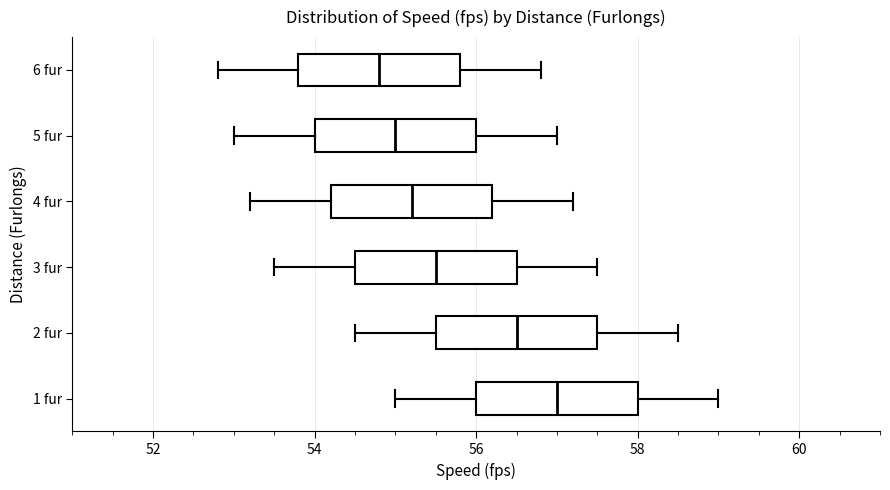

Reading bottom to top, read every box against the x-axis: the position of its median line, the range the box covers, and the ends of its whiskers. The values are not printed on the chart, so give them approximately, as read against the axis.

1 fur: median 57.0, box 56.0 to 58.0, whiskers 55.0 to 59.0
2 fur: median 56.6, box 55.6 to 57.6, whiskers 54.6 to 58.6
3 fur: median 55.6, box 54.6 to 56.6, whiskers 53.6 to 57.6
4 fur: median 55.2, box 54.2 to 56.2, whiskers 53.2 to 57.2
5 fur: median 55.0, box 54.0 to 56.0, whiskers 53.0 to 57.0
6 fur: median 54.8, box 53.8 to 55.8, whiskers 52.8 to 56.8